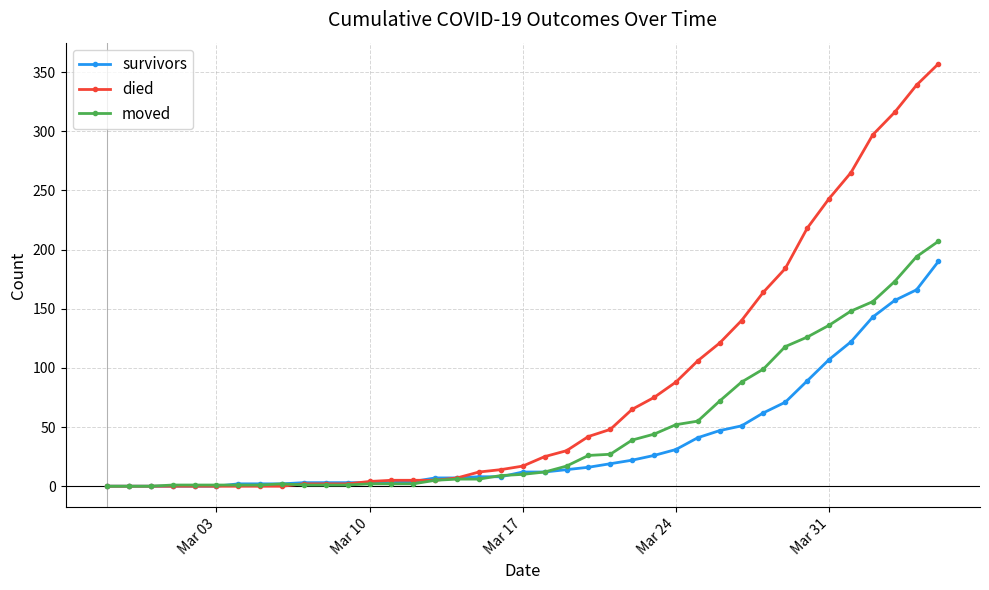

Which series has the largest range (max minus min)?

died